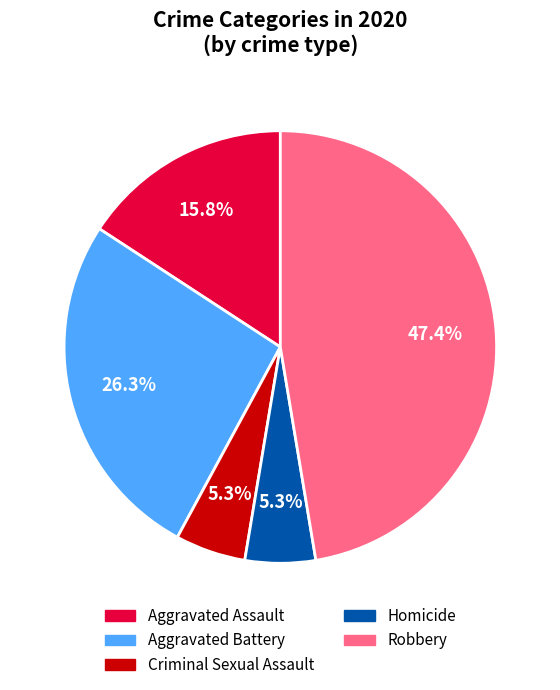

To the nearest percent, what is the combined percentage of Robbery and Aggravated Assault?

63%